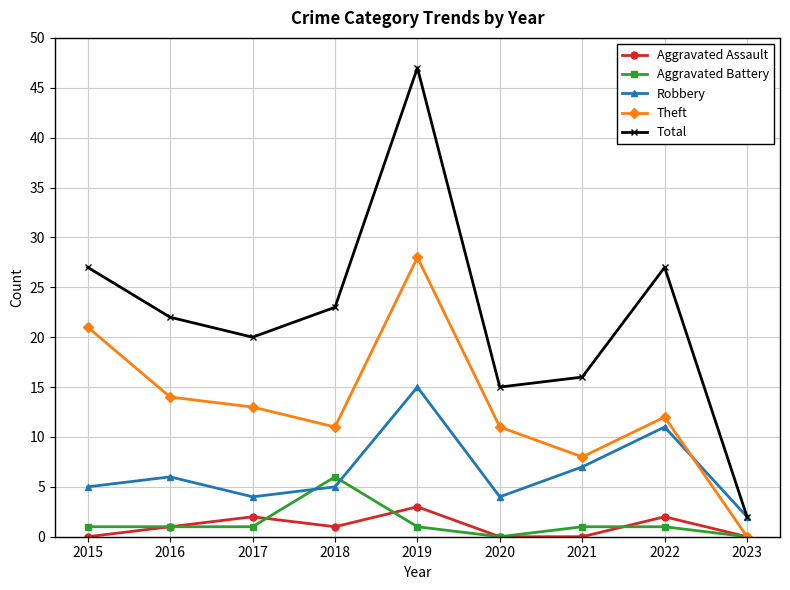

Is it true that Aggravated Battery equals 1 at 2015?

True